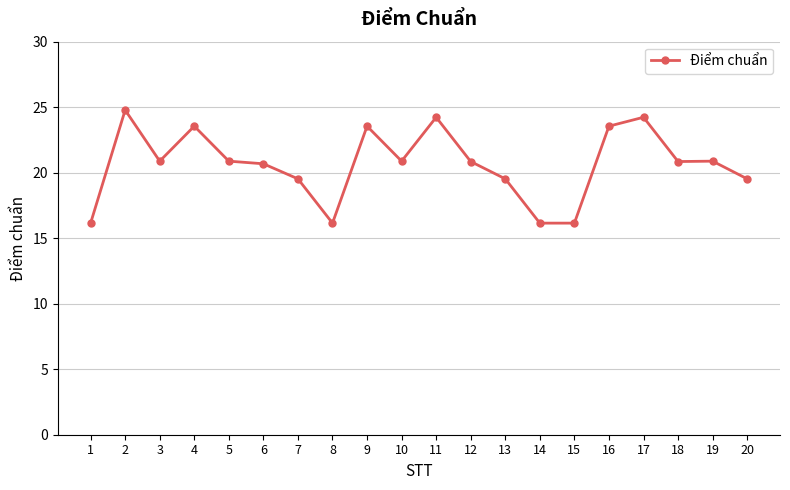

Does the chart display data point markers on the line(s)?

Yes